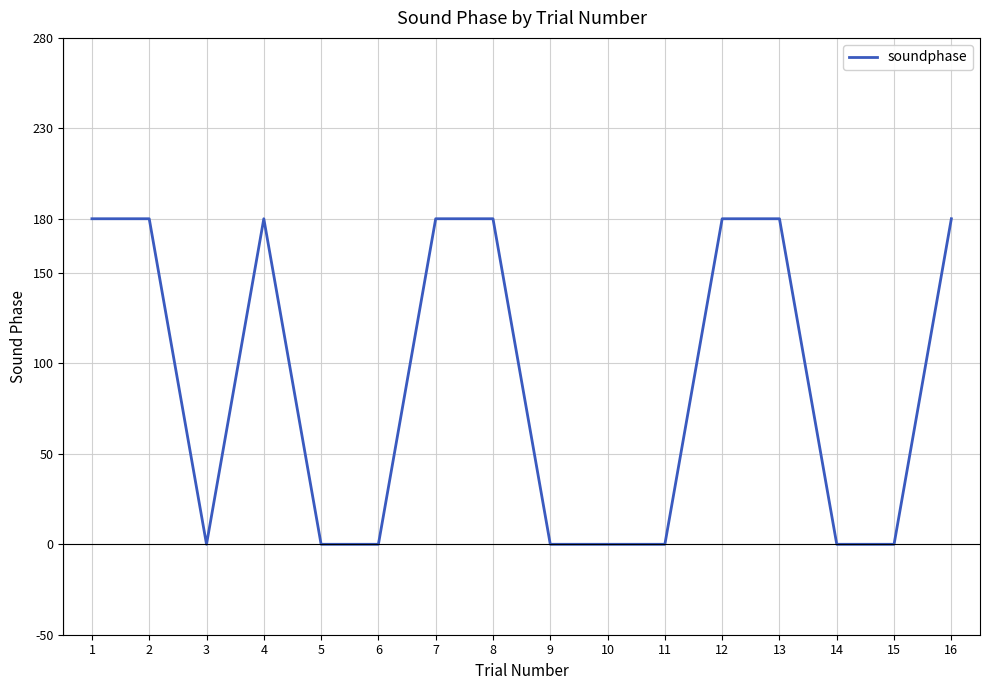

What is the greatest value displayed?

180